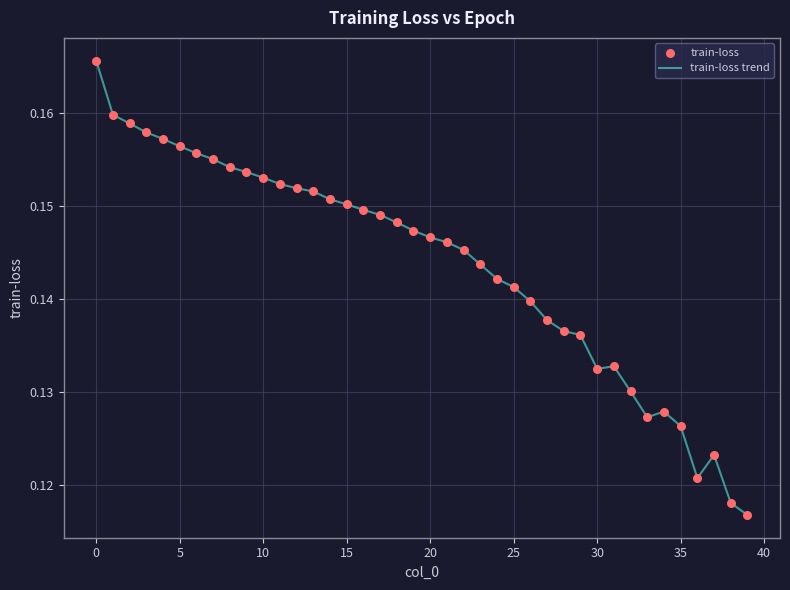

Is this an area chart (filled region under the line)?

No